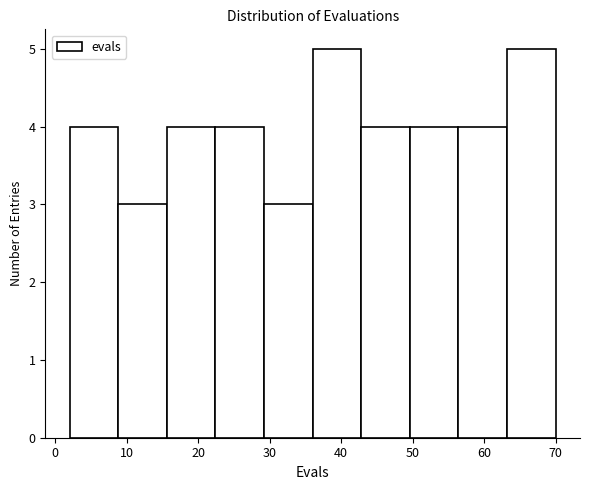

Reading left to right, transcribe this chart: for each bar, give the range it covers on the x-axis and its height. Neither the bar edges nor the heights are printed on the chart, so give them approximately, as read against the axes.

2.0 to 8.8: 4
8.8 to 15.6: 3
15.6 to 22.4: 4
22.4 to 29.2: 4
29.2 to 36.0: 3
36.0 to 42.8: 5
42.8 to 49.6: 4
49.6 to 56.4: 4
56.4 to 63.2: 4
63.2 to 70.0: 5